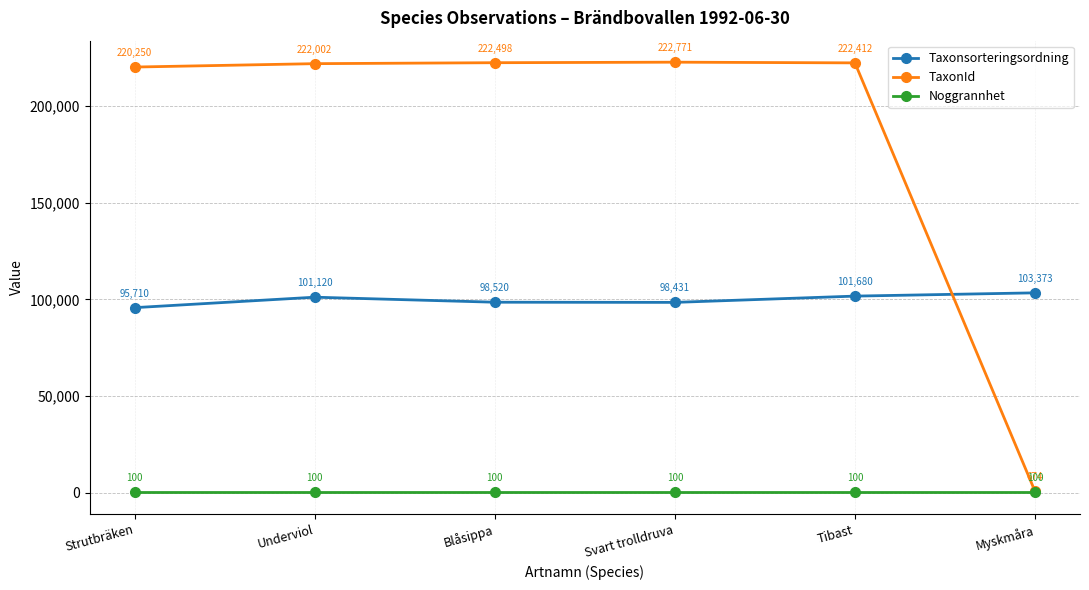

Where is TaxonId nearest to the value 111722?

Strutbräken